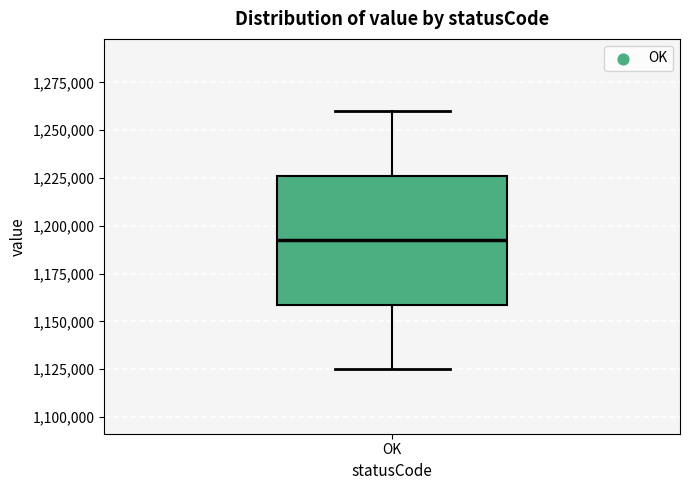

Where does the median line of the box for OK sit on the y-axis? The values are not printed on the chart, so give them approximately, as read against the axis.

1195000